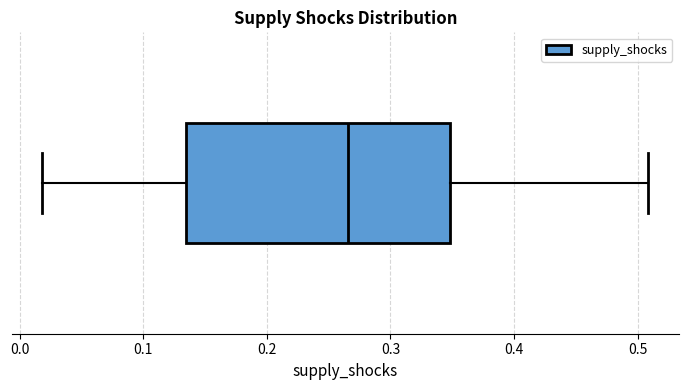

Read this box plot against the x-axis: the position of the median line, the range covered by the box, and the ends of both whiskers. The values are not printed on the chart, so give them approximately, as read against the axis.

median 0.27, box 0.13 to 0.35, whiskers 0.02 to 0.51